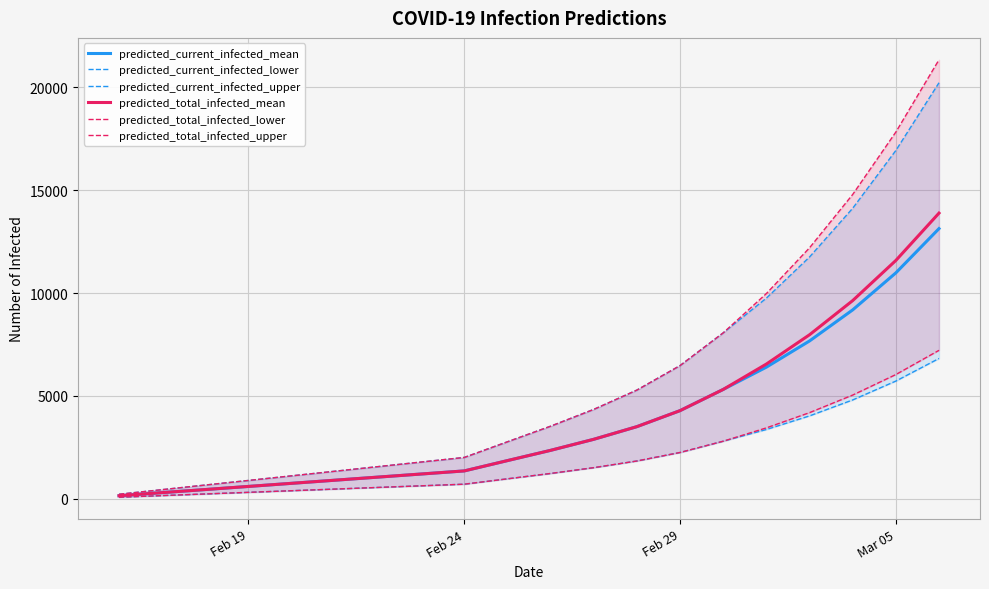

True or false: predicted_total_infected_upper and predicted_current_infected_lower cross at least once.

False